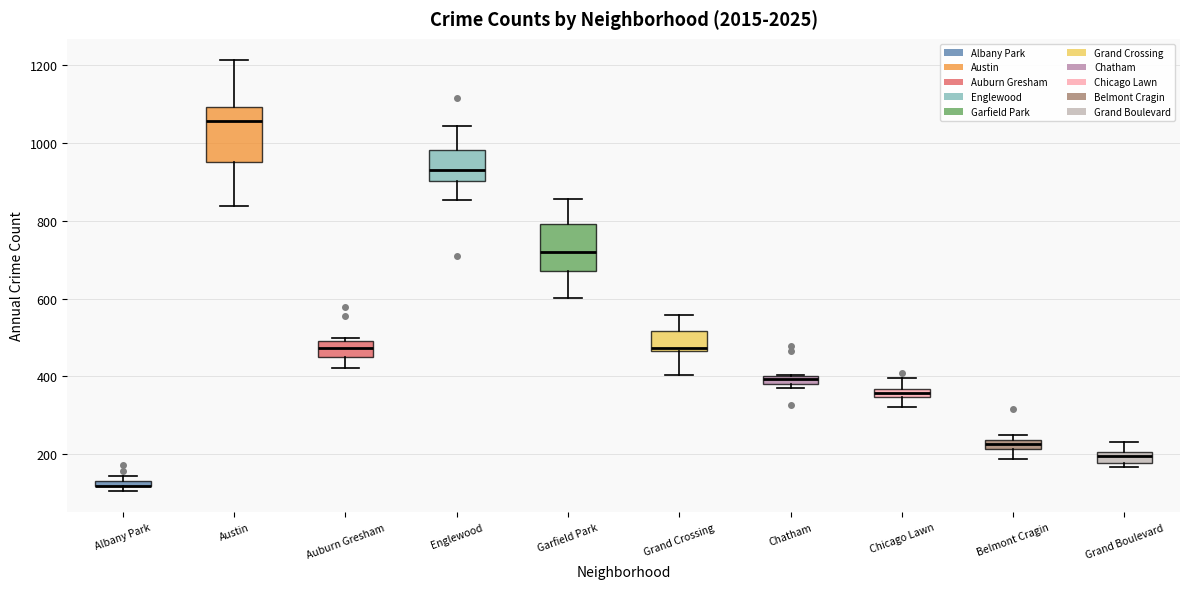

Which box is the tallest, from its lower edge to its upper edge?

Austin